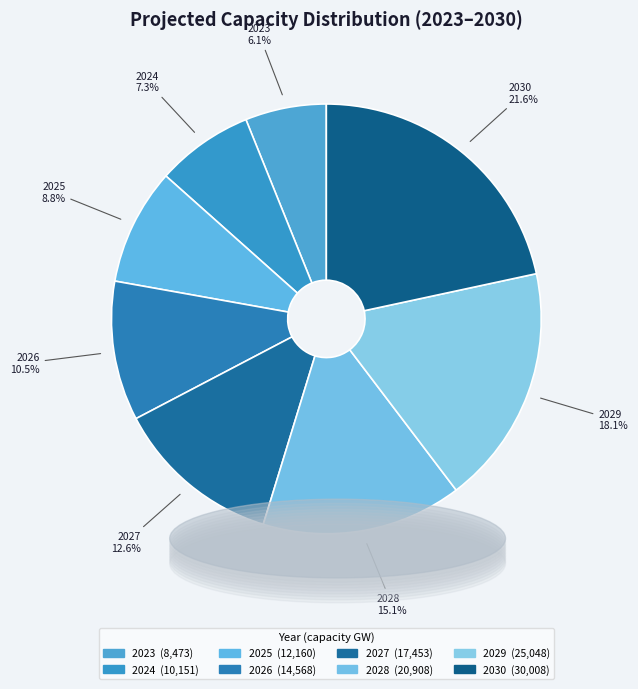

How much of the chart is everything except 2028?

84.9%